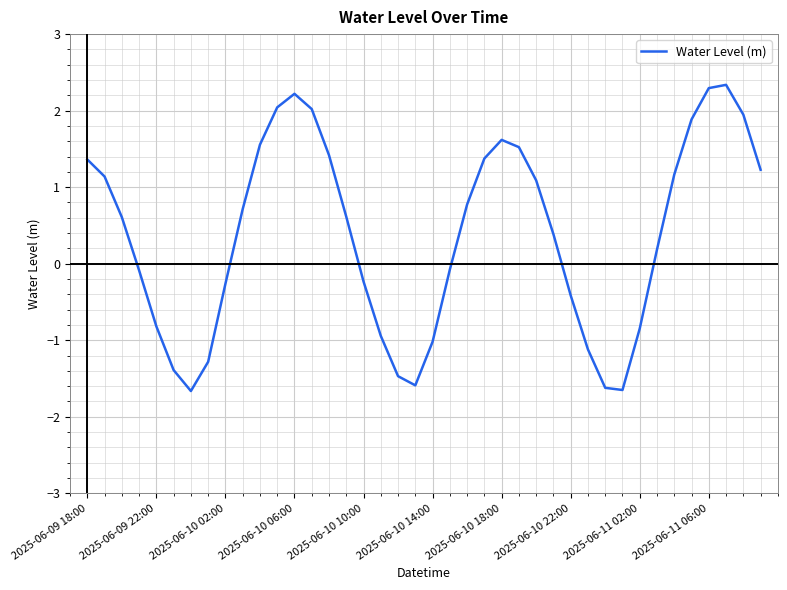

What is the minimum value shown in the chart?

-1.7